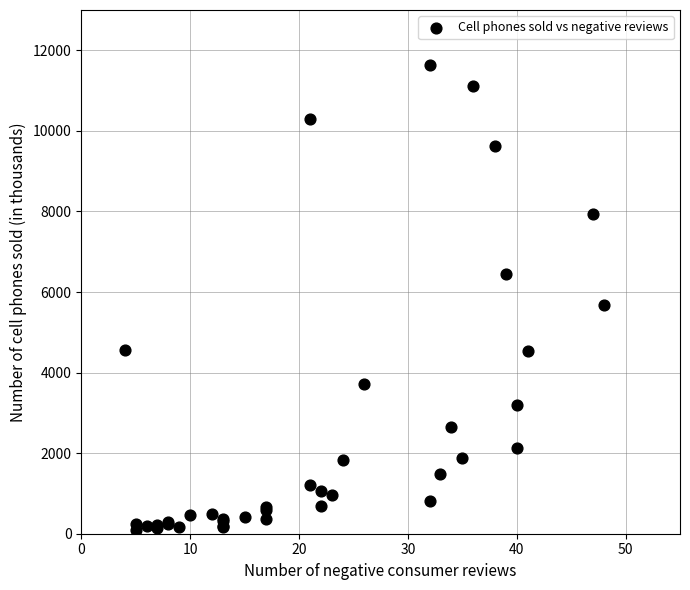

What Y value in the scatter plot is closest to 5866?

5673